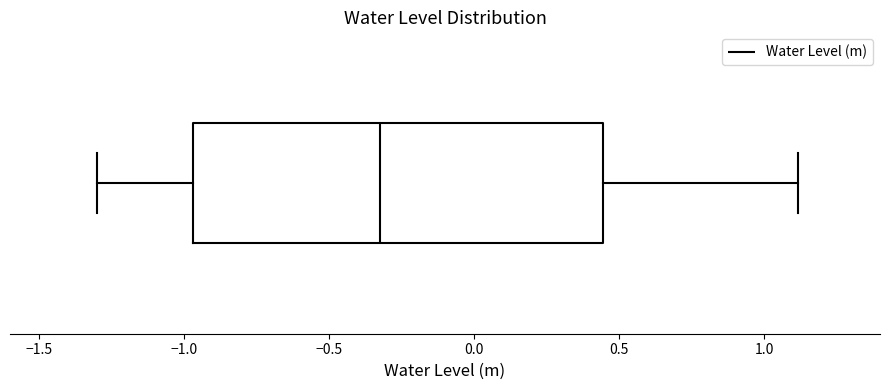

Where does the left whisker of the box end on the x-axis? The values are not printed on the chart, so give them approximately, as read against the axis.

-1.30